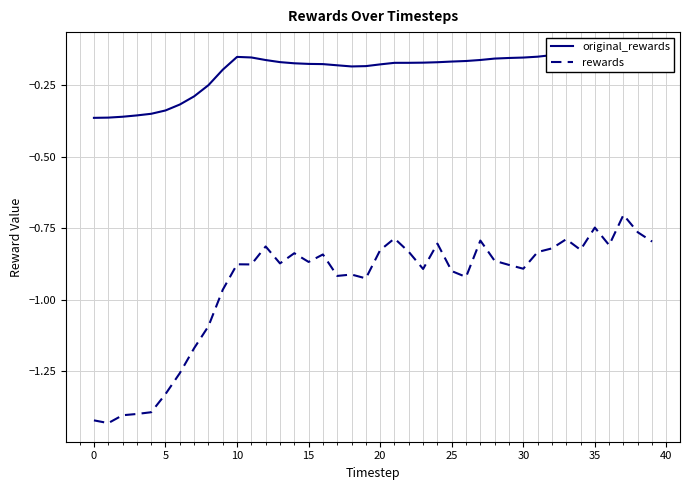

True or false: original_rewards and rewards cross at least once.

False